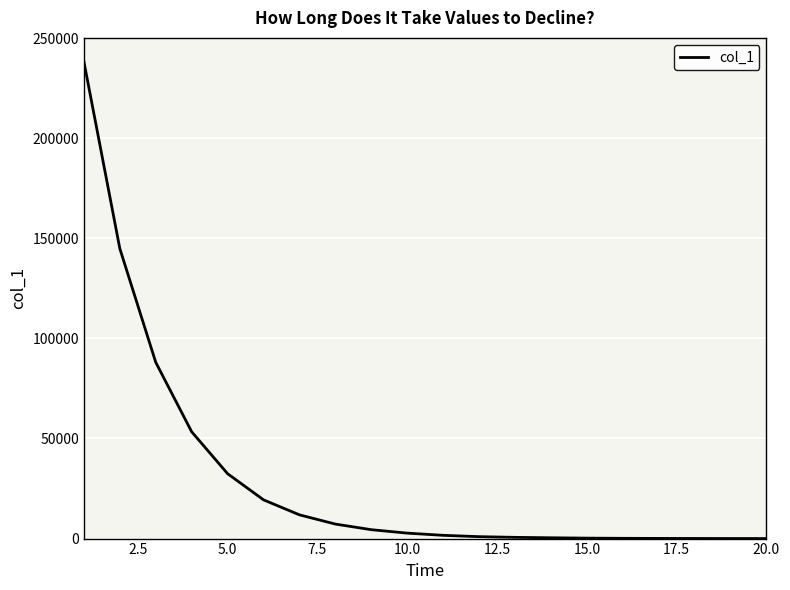

How many distinct data groups are displayed?

1